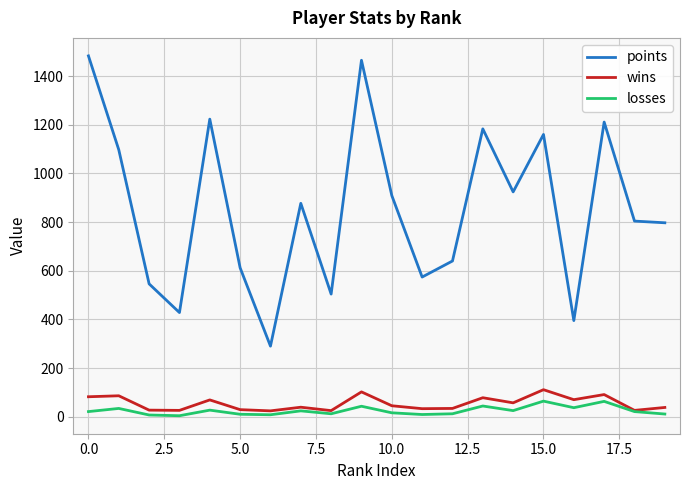

True or false: wins has more than 1 interior local peaks.

True